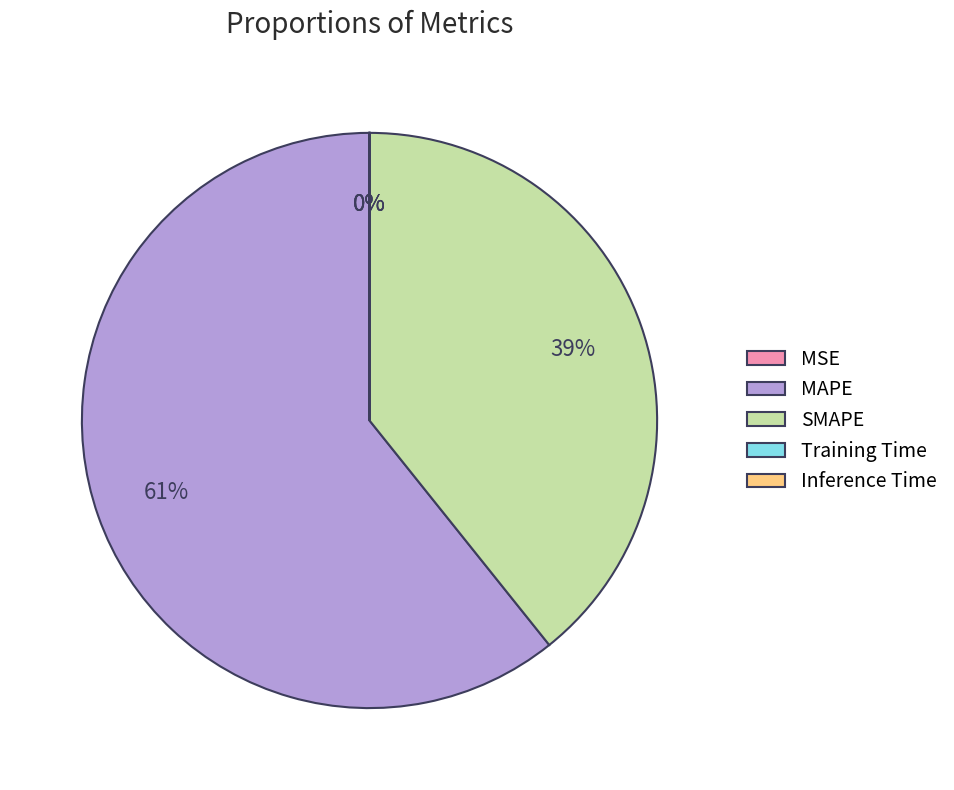

The MAPE slice represents 53% of the pie. True or false?

False